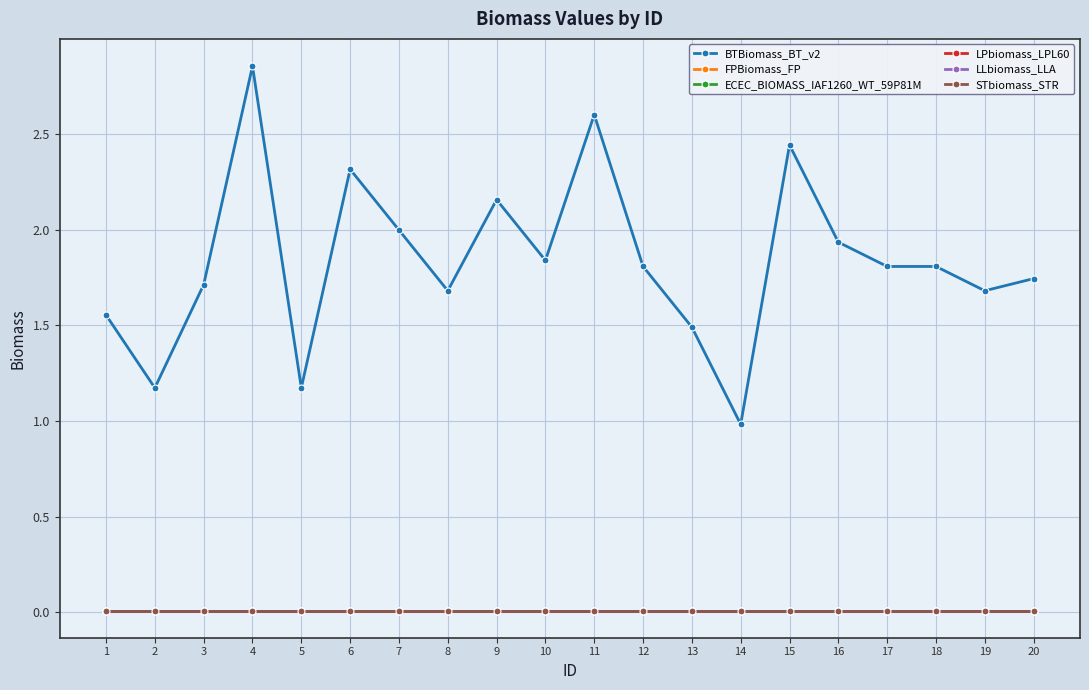

At which label does LLbiomass_LLA reach its minimum?

4